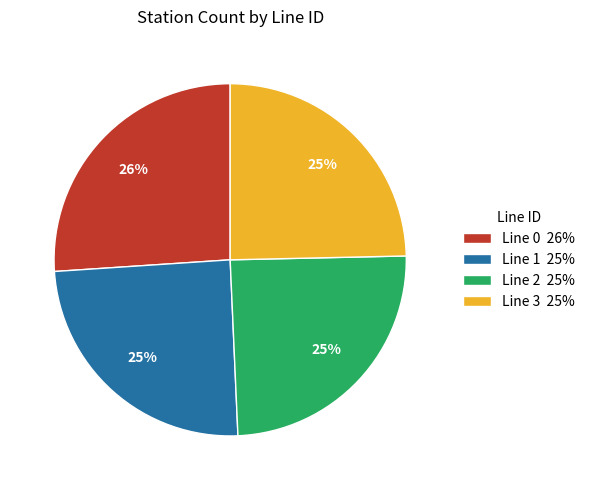

To the nearest percent, what is the average slice percentage?

25%